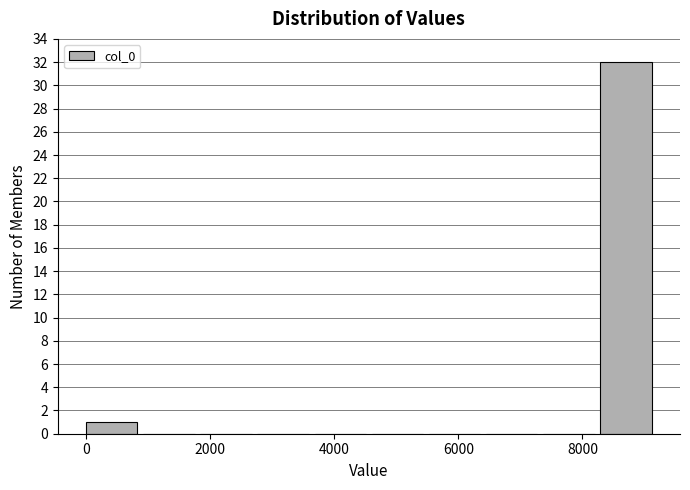

Reading left to right, list every bar in this chart as the range it spans on the x-axis followed by its height. Neither the bar edges nor the heights are printed on the chart, so give them approximately, as read against the axes.

0 to 1000: 1
1000 to 1800: 0
1800 to 2800: 0
2800 to 3600: 0
3600 to 4600: 0
4600 to 5600: 0
5600 to 6400: 0
6400 to 7400: 0
7400 to 8200: 0
8200 to 9200: 32